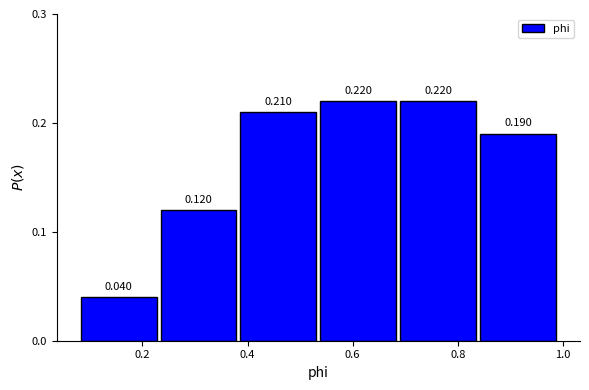

Reading left to right, transcribe this chart: for each bar, give the range it covers on the x-axis and its height. The bar edges are not printed on the chart, so give them approximately, as read against the axis.

0.08 to 0.24: 0.040
0.24 to 0.38: 0.120
0.38 to 0.54: 0.210
0.54 to 0.68: 0.220
0.68 to 0.84: 0.220
0.84 to 1.00: 0.190